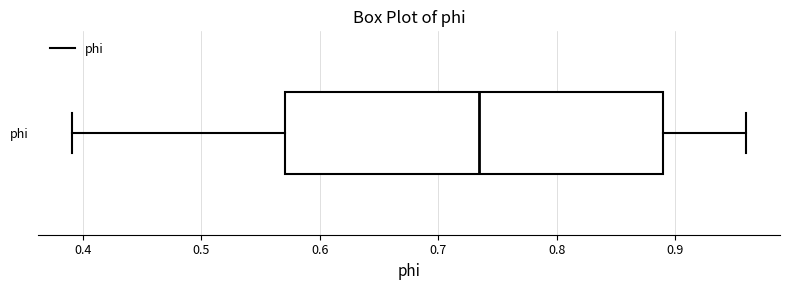

Transcribe this box plot: give where the median line is, the range the box spans, and where the two whiskers end, as read against the x-axis. The values are not printed on the chart, so give them approximately, as read against the axis.

median 0.73, box 0.57 to 0.89, whiskers 0.39 to 0.96